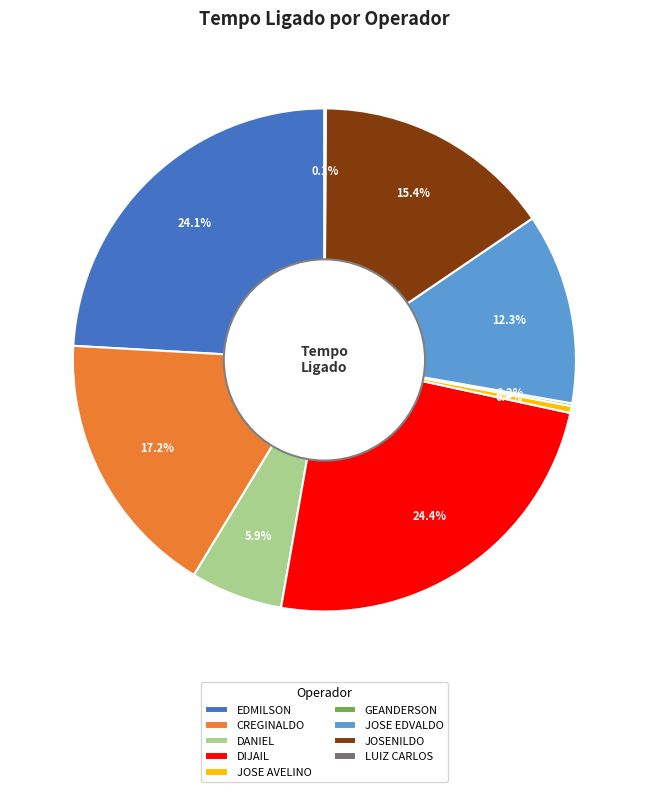

Between DIJAIL and JOSENILDO, which is larger?

DIJAIL